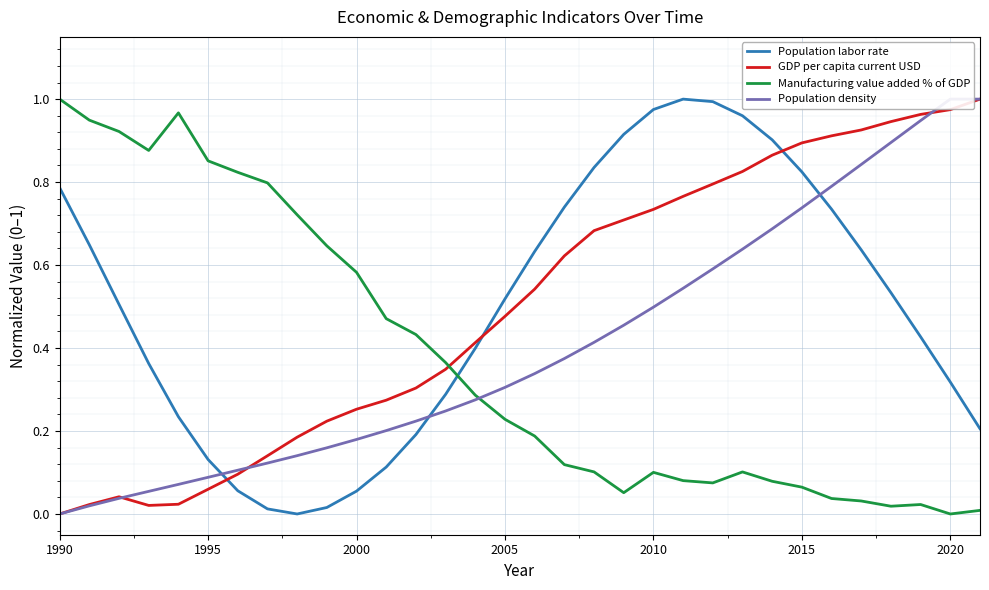

Which category has the highest value in the Manufacturing value added % of GDP series?

1990